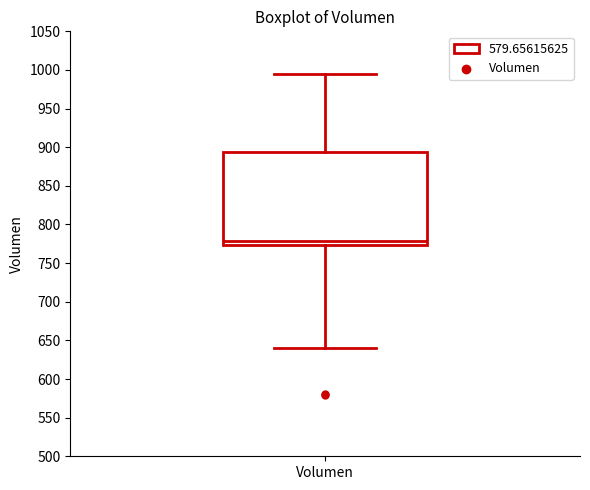

Read this box plot against the y-axis: the position of the median line, the range covered by the box, and the ends of both whiskers. The values are not printed on the chart, so give them approximately, as read against the axis.

median 780, box 775 to 895, whiskers 640 to 995